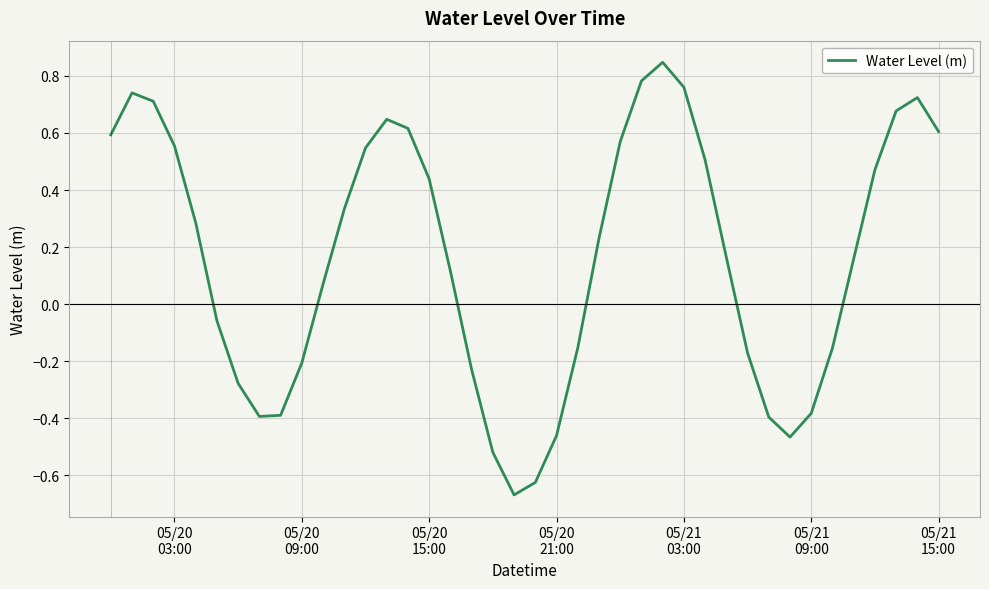

What is the difference between the maximum and minimum values?

1.5